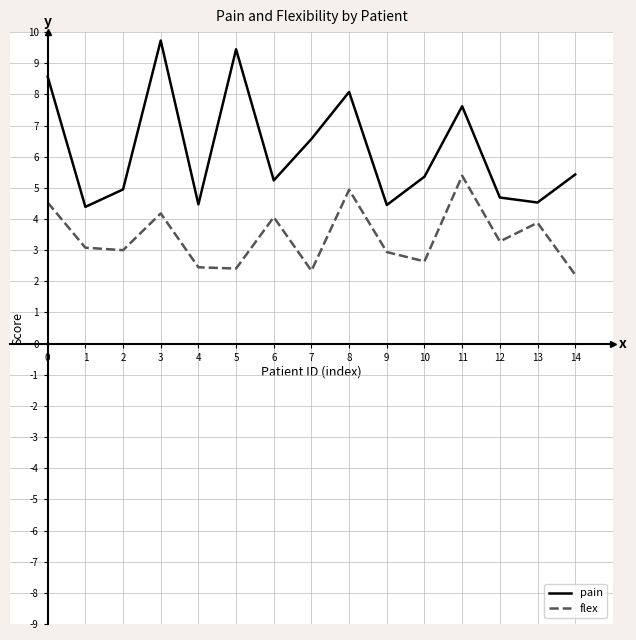

List the series in order of their overall mean, lowest first.

flex, pain